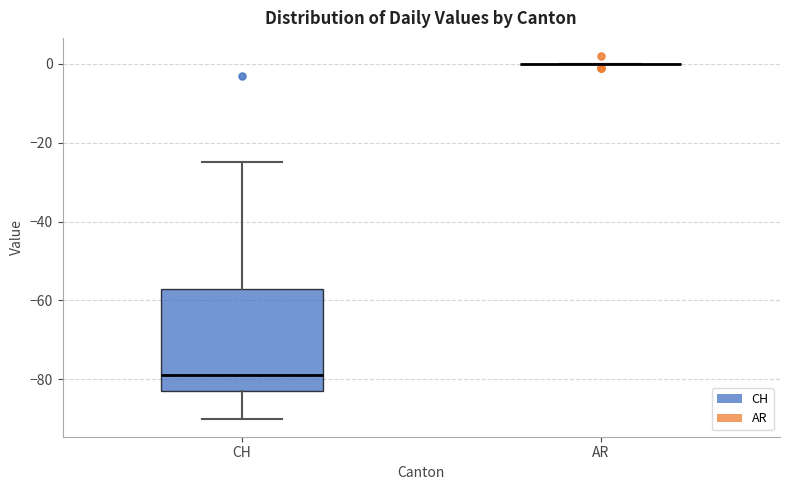

Where does the median line of the box for CH sit on the y-axis? The values are not printed on the chart, so give them approximately, as read against the axis.

-78